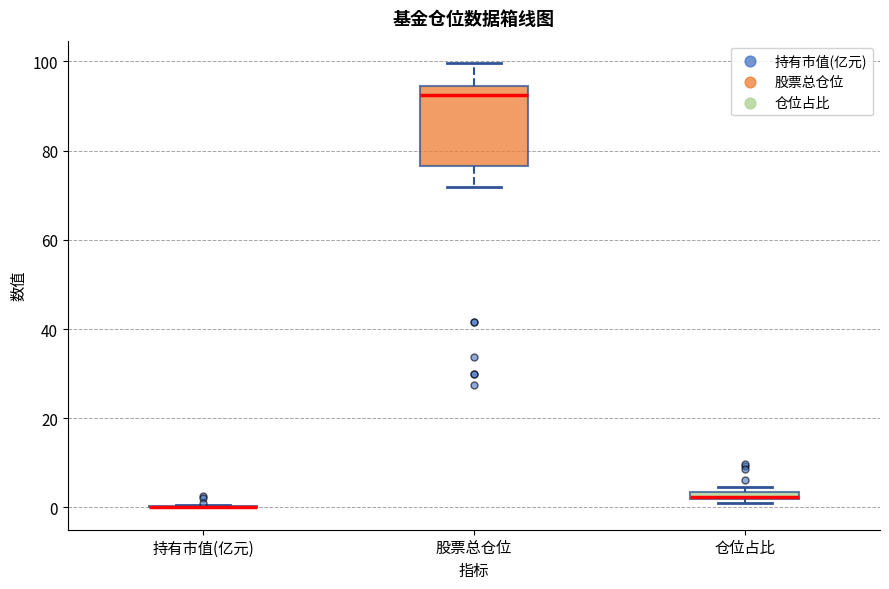

Where is the upper edge of the box for 仓位占比 on the y-axis? The values are not printed on the chart, so give them approximately, as read against the axis.

4